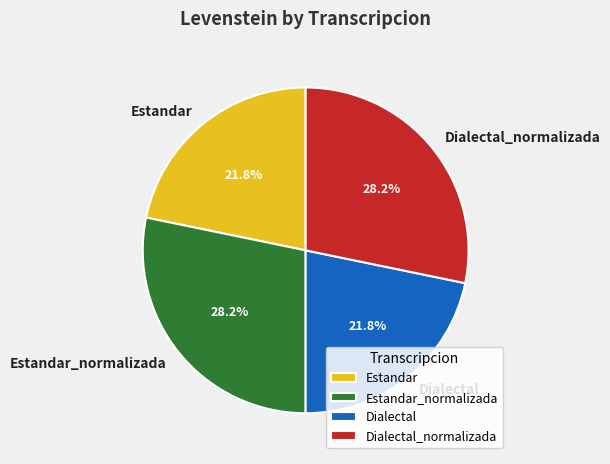

Approximately how many times larger is the value at Estandar compared to Dialectal_normalizada?

0.8